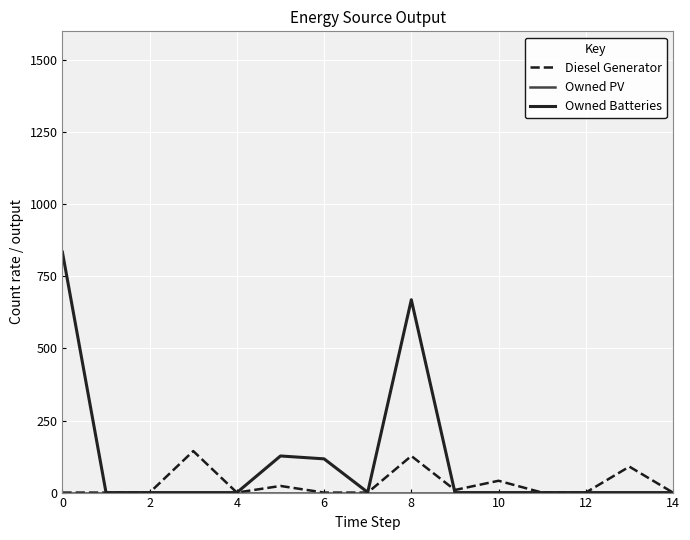

Which series has the widest spread of values?

Owned Batteries